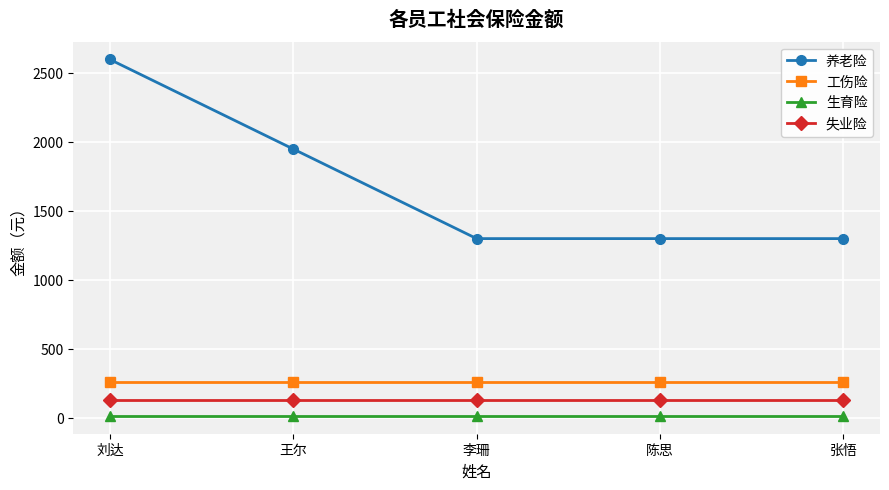

What are all the series names shown in the legend?

养老险, 工伤险, 生育险, 失业险